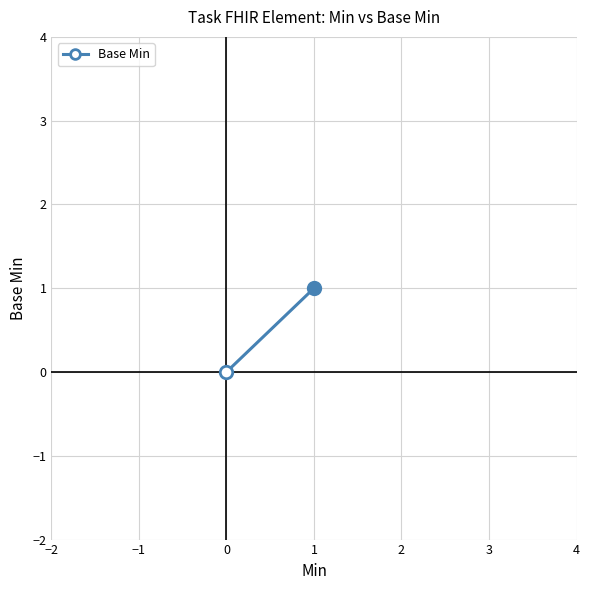

Between 0 and 1, which is larger?

1